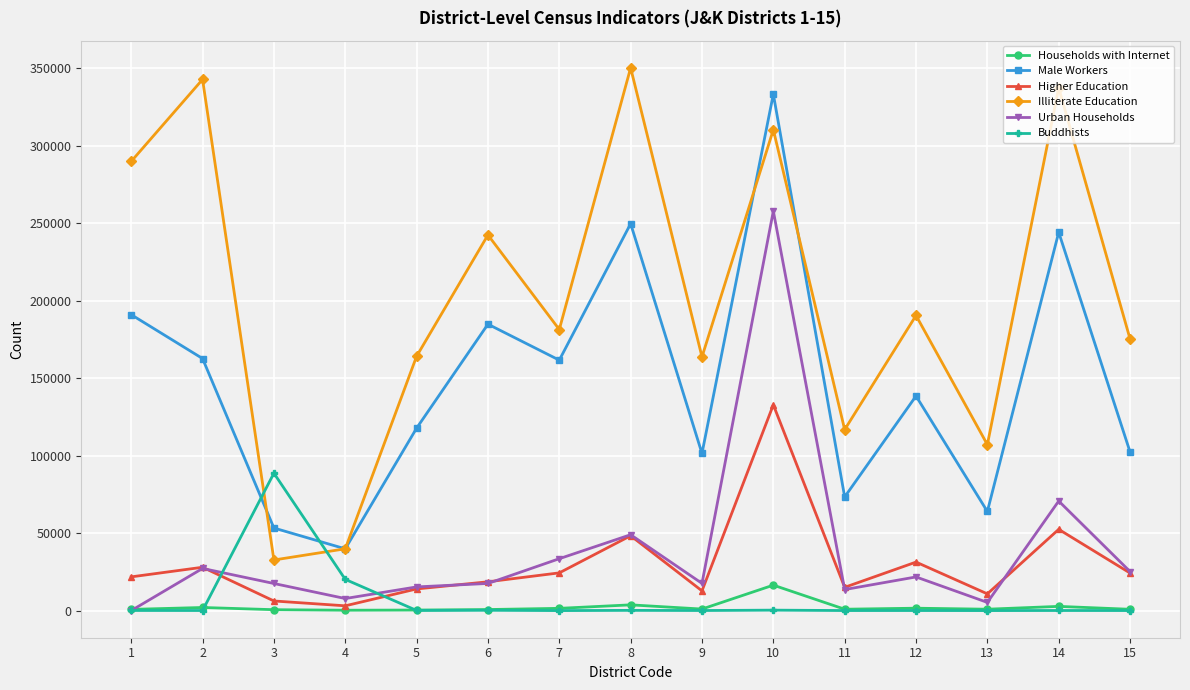

Which series has the largest total across all categories?

Illiterate Education